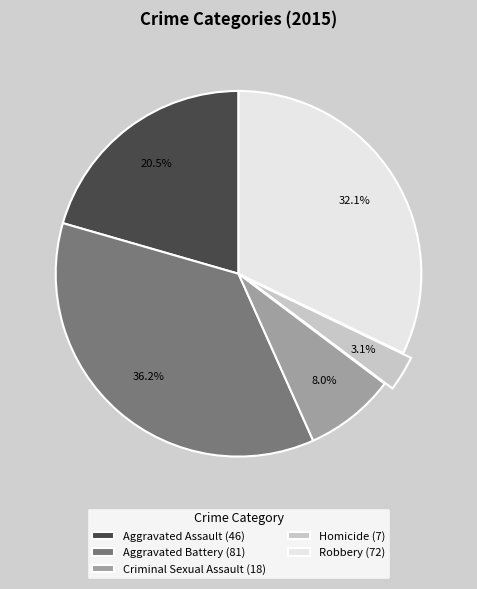

To the nearest percent, what portion does Homicide represent?

3%